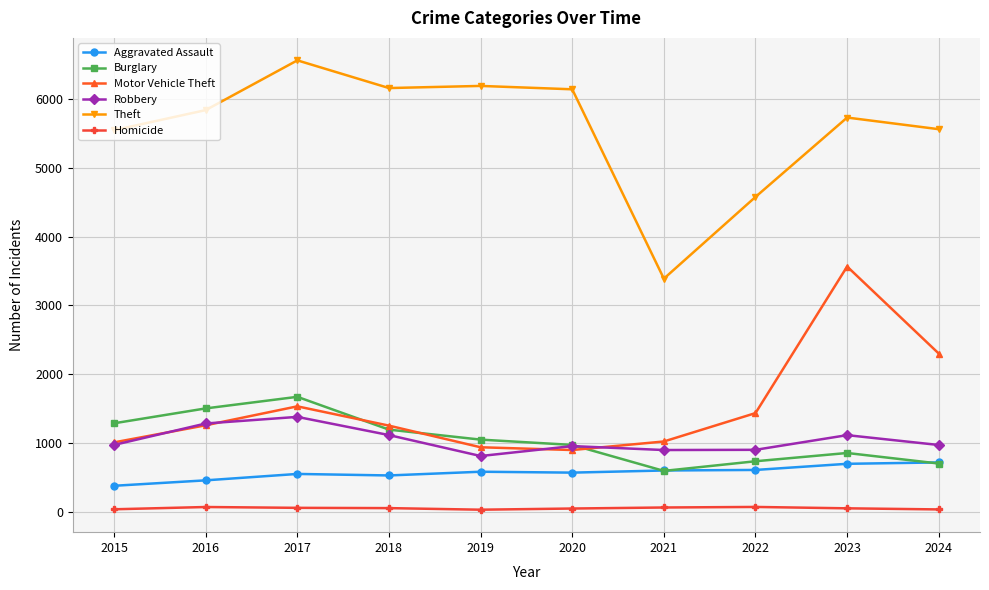

What is the average value of the Motor Vehicle Theft series?

1524